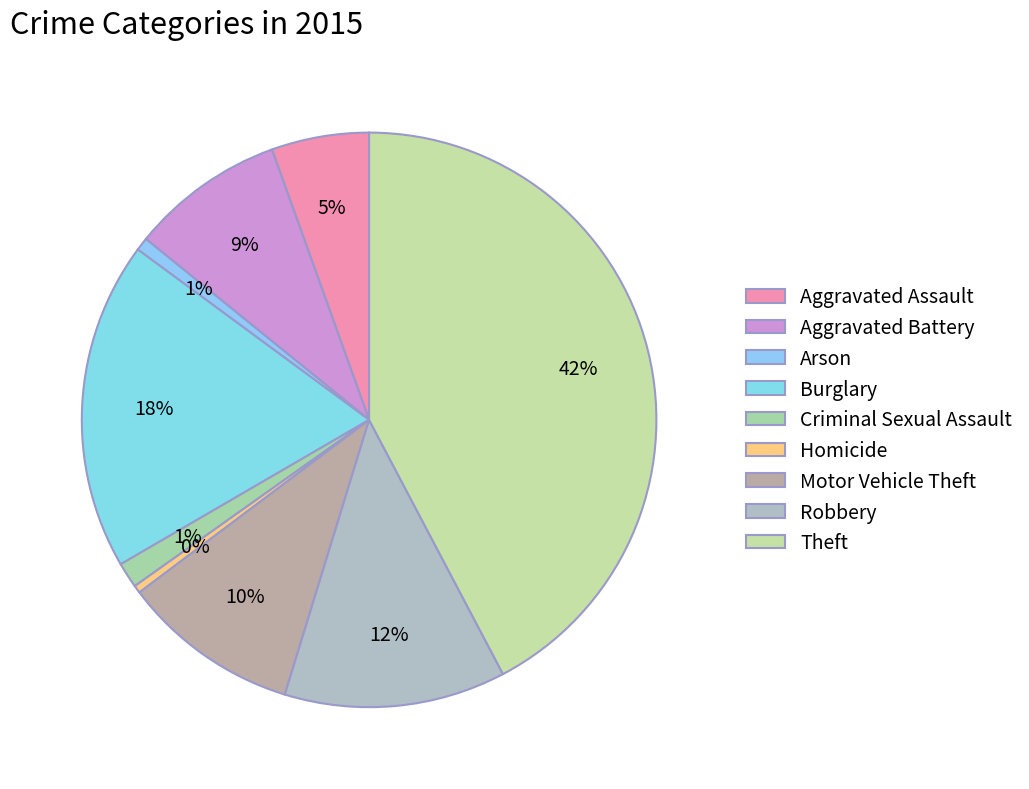

Approximately how many times larger is the value at Burglary compared to Homicide?

42.5